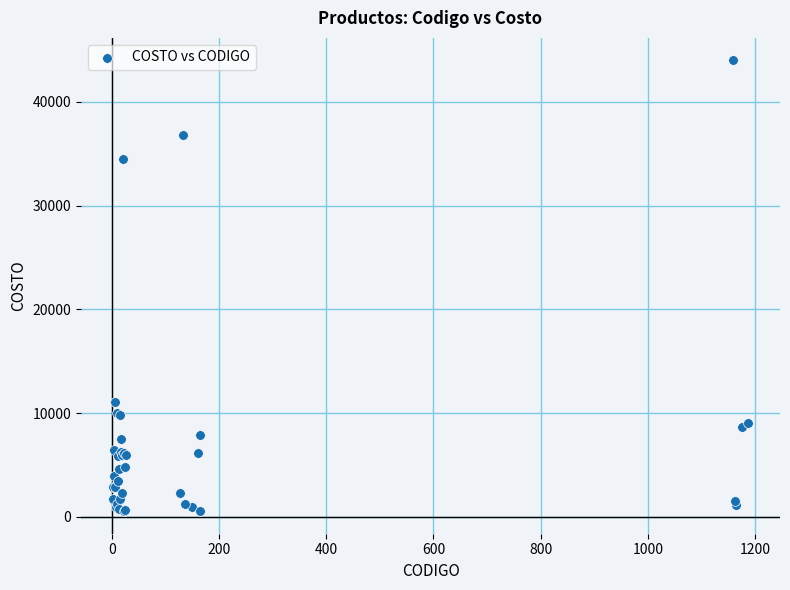

What Y value in the scatter plot is closest to 22275?

11100